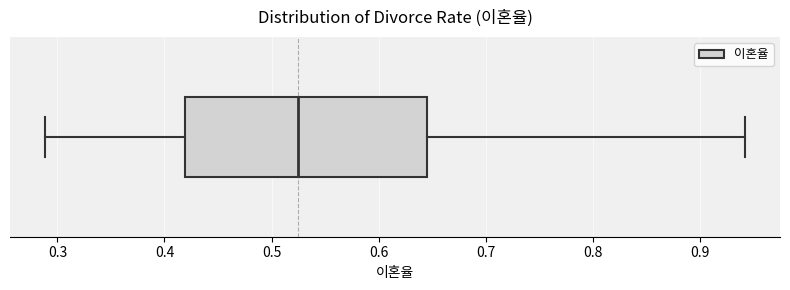

Where does the left whisker of the box end on the x-axis? The values are not printed on the chart, so give them approximately, as read against the axis.

0.29